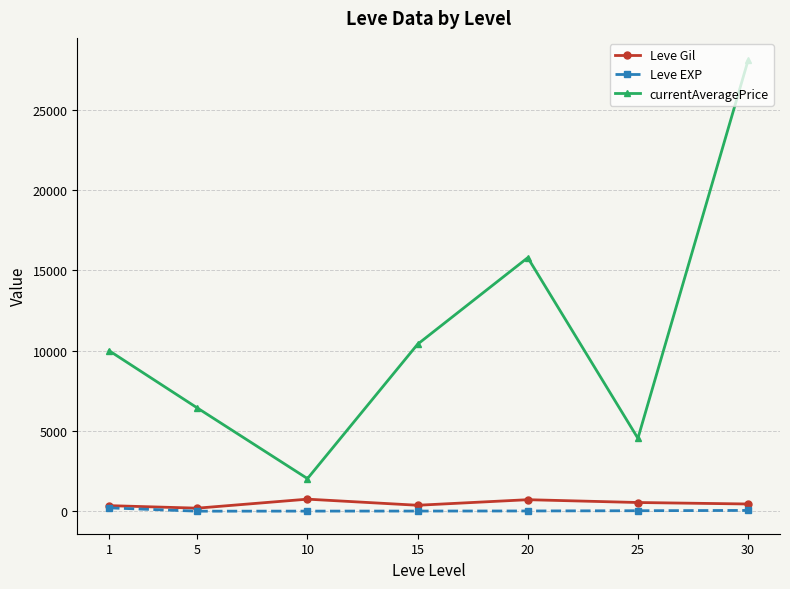

Where is the first local minimum for currentAveragePrice?

10